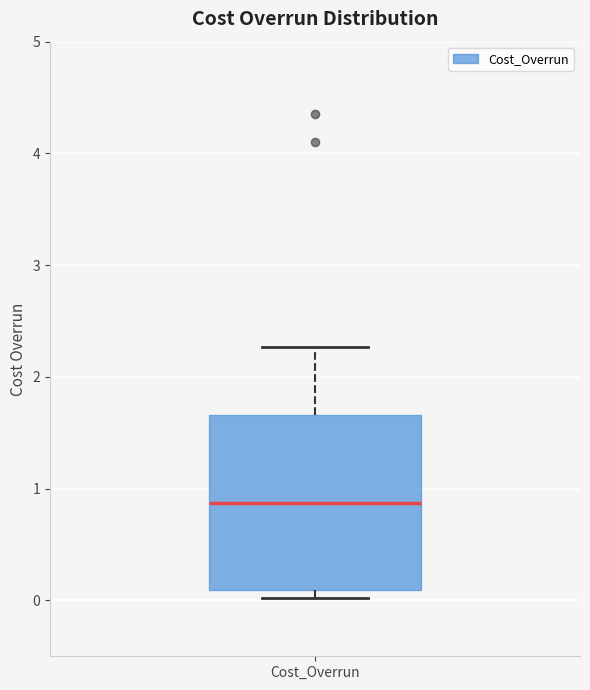

Read this box plot against the y-axis: the position of the median line, the range covered by the box, and the ends of both whiskers. The values are not printed on the chart, so give them approximately, as read against the axis.

median 0.9, box 0.1 to 1.7, whiskers 0.0 to 2.3